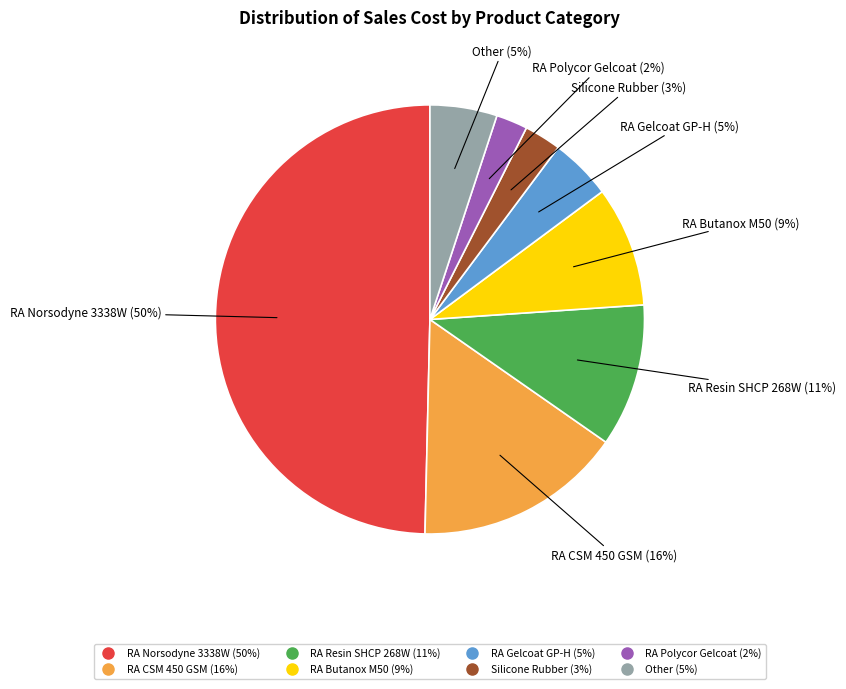

Count the number of slices in the pie.

8